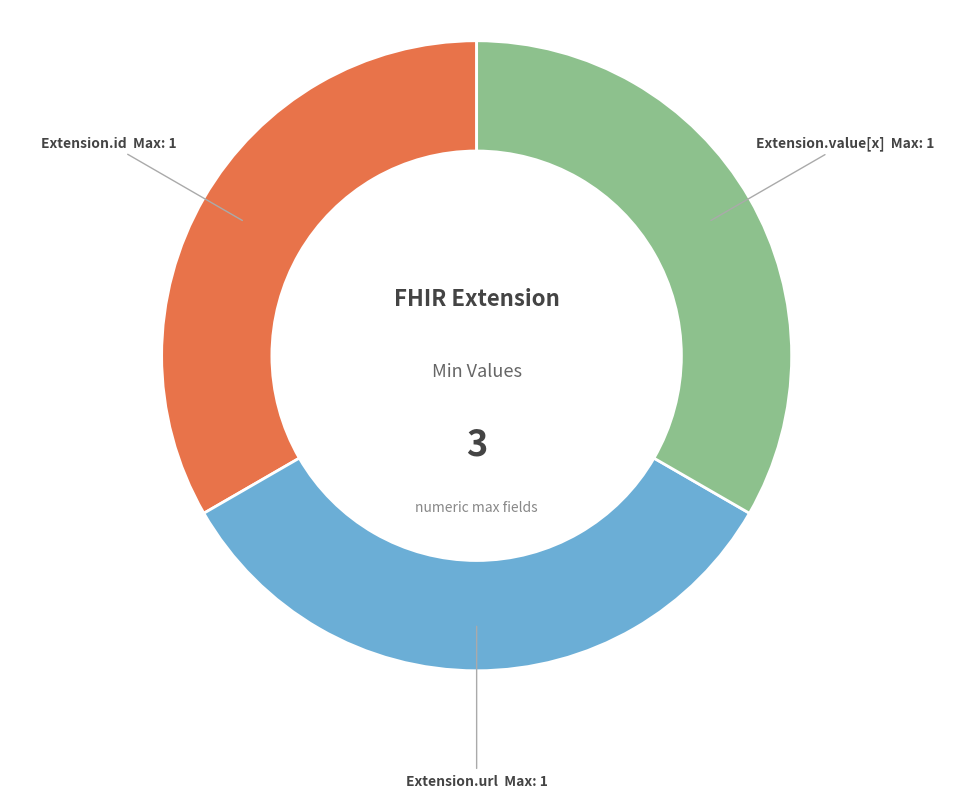

How many slices are in this pie chart?

3